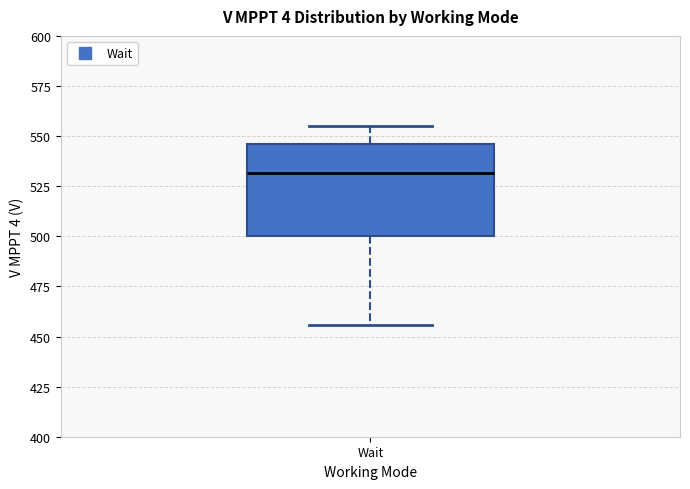

Where does the upper whisker of the box for Wait end on the y-axis? The values are not printed on the chart, so give them approximately, as read against the axis.

555